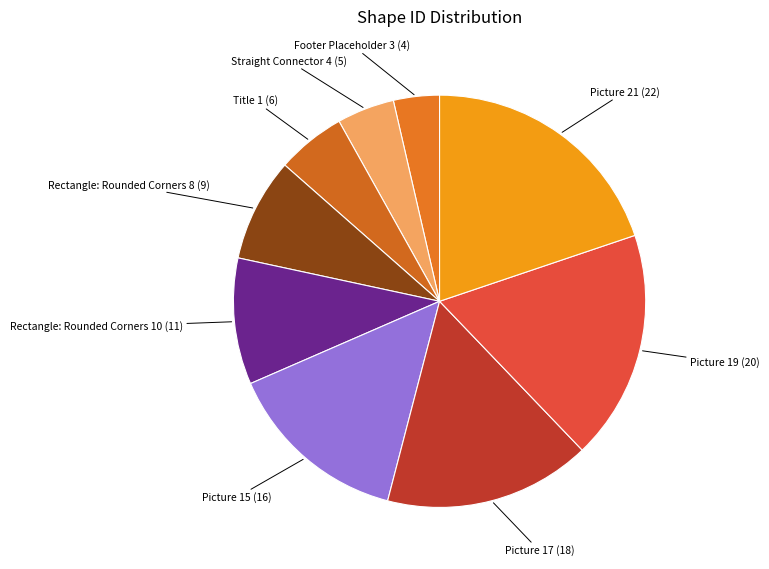

To the nearest percent, what is the difference between the largest and smallest slice percentages?

16%